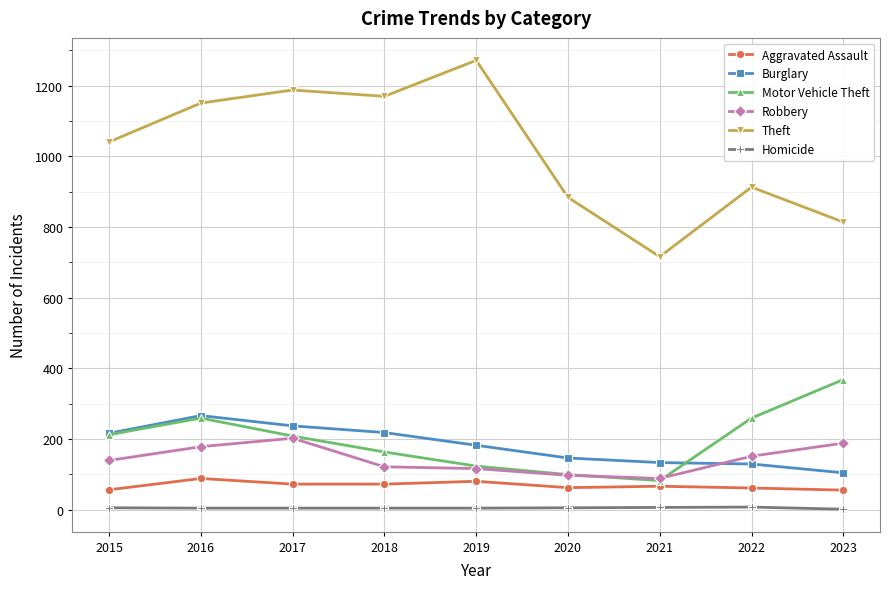

What is the value of the Homicide point at the 7th from the left?

6